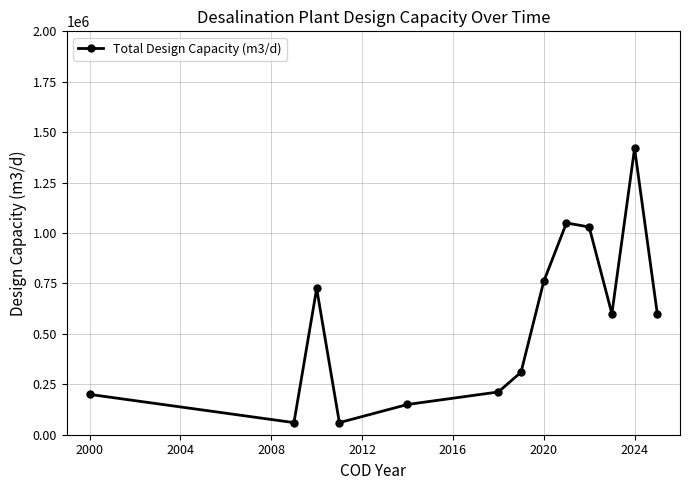

What is the difference between the maximum and minimum values?

1360000